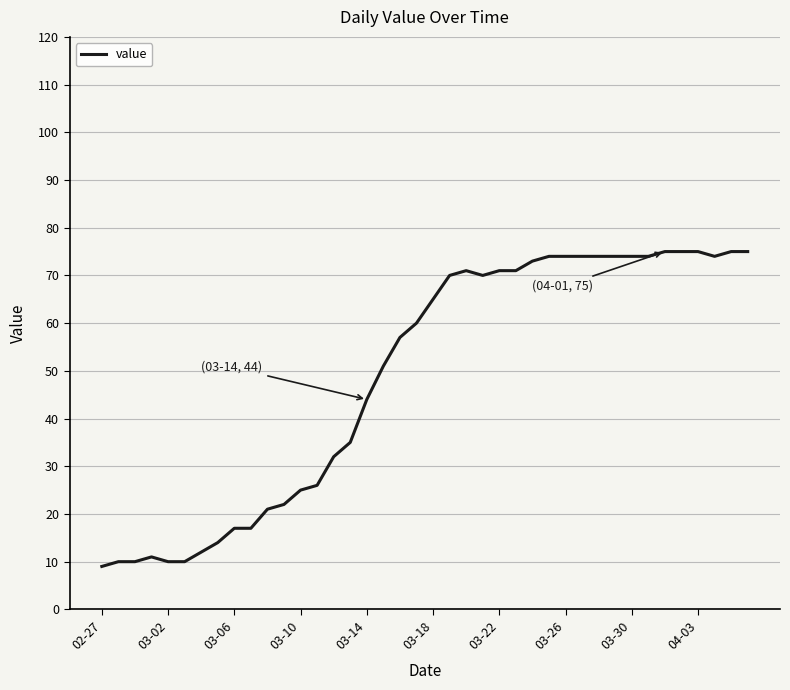

What is the greatest value displayed?

75